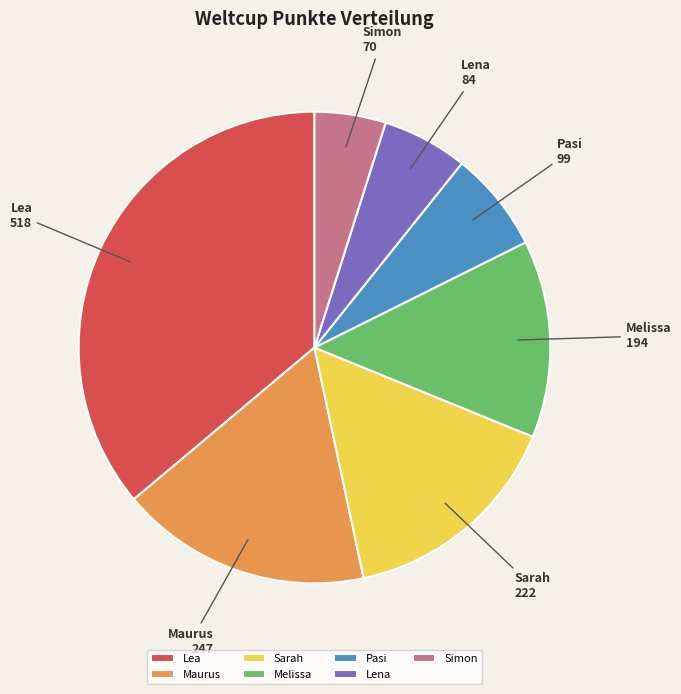

Is the sum of Melissa and Lena greater than half?

No